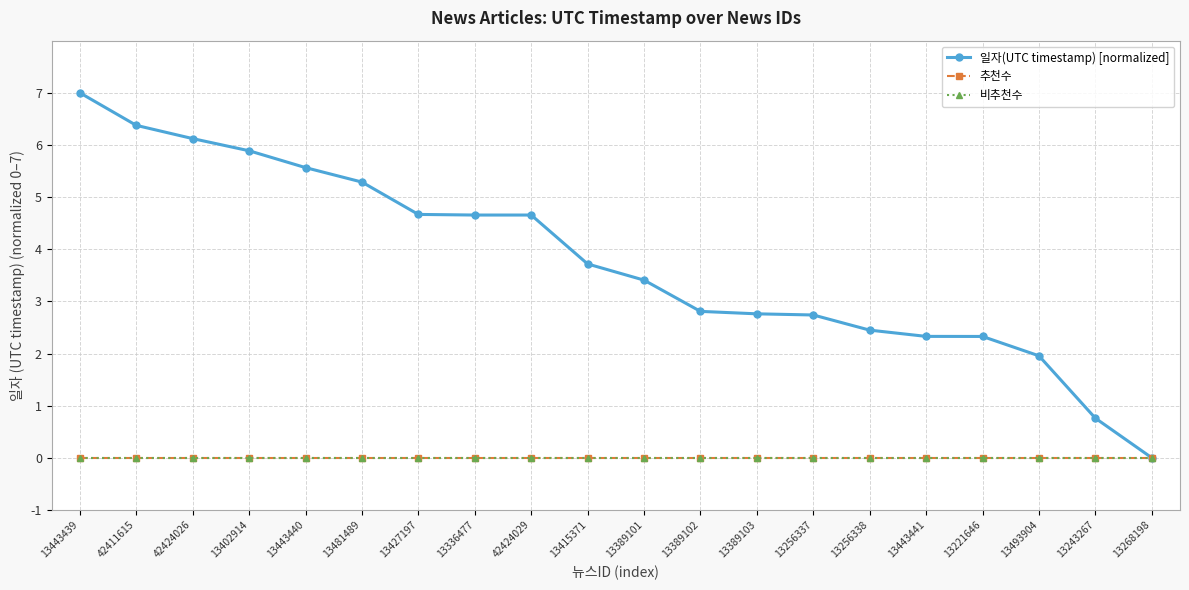

What is the greatest value displayed?

7.0